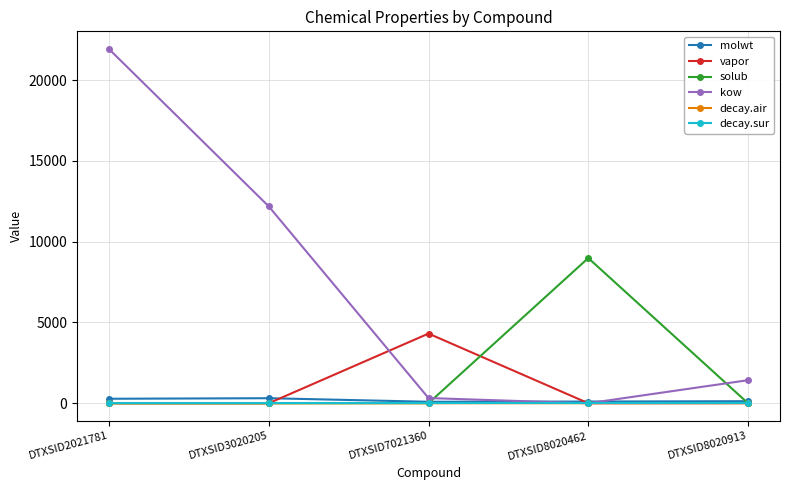

Count the number of categories in the chart.

5